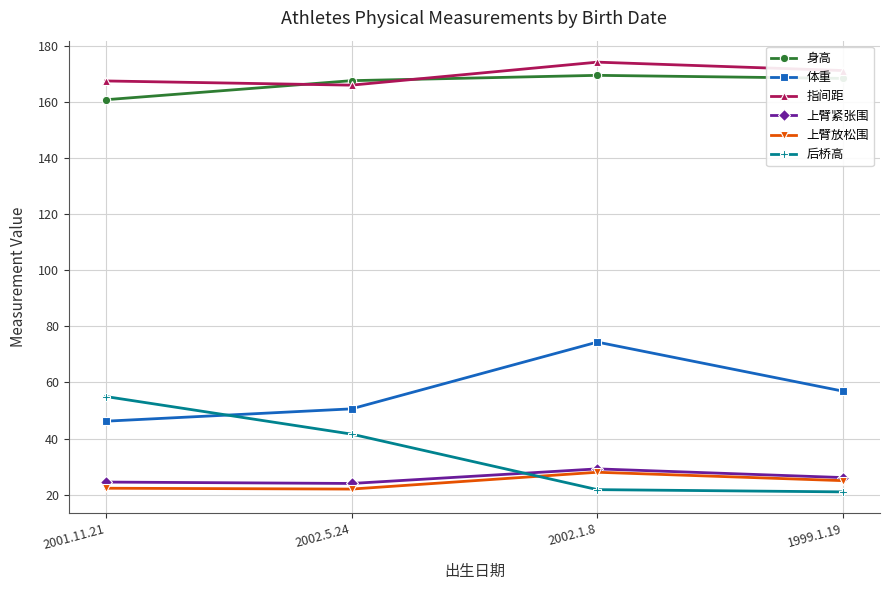

What is the value of the 后桥高 point at the 3rd from the left?

21.8